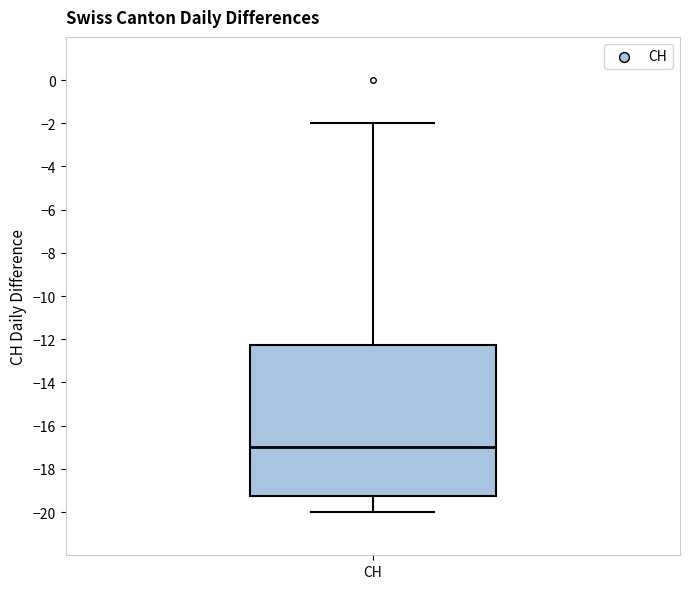

Where does the median line of the box for CH sit on the y-axis? The values are not printed on the chart, so give them approximately, as read against the axis.

-17.0